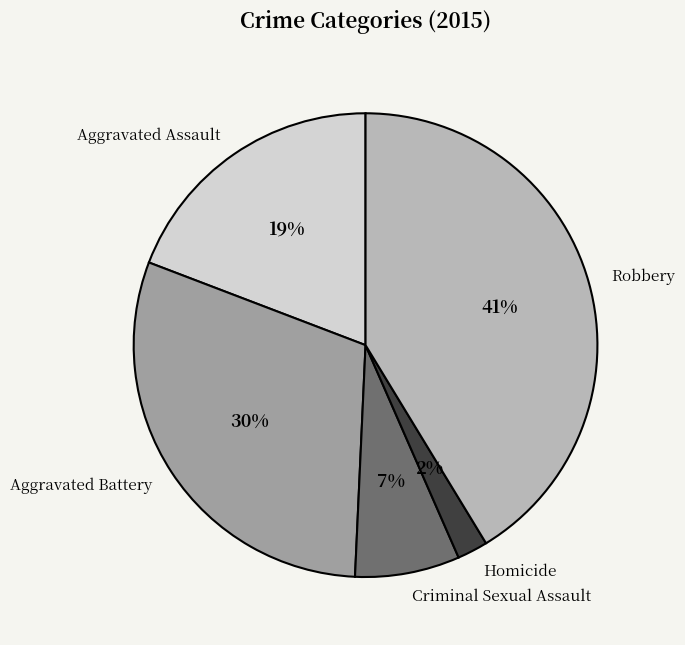

True or false: Robbery accounts for 41% of the total.

True